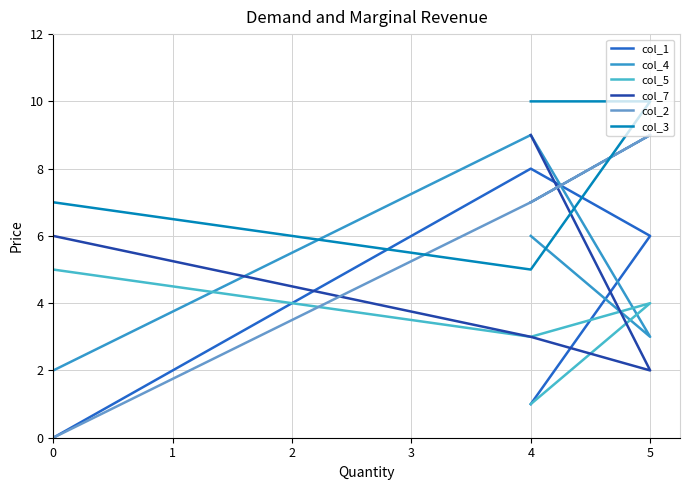

What is the difference between the second highest and second lowest values in the col_7 series?

3